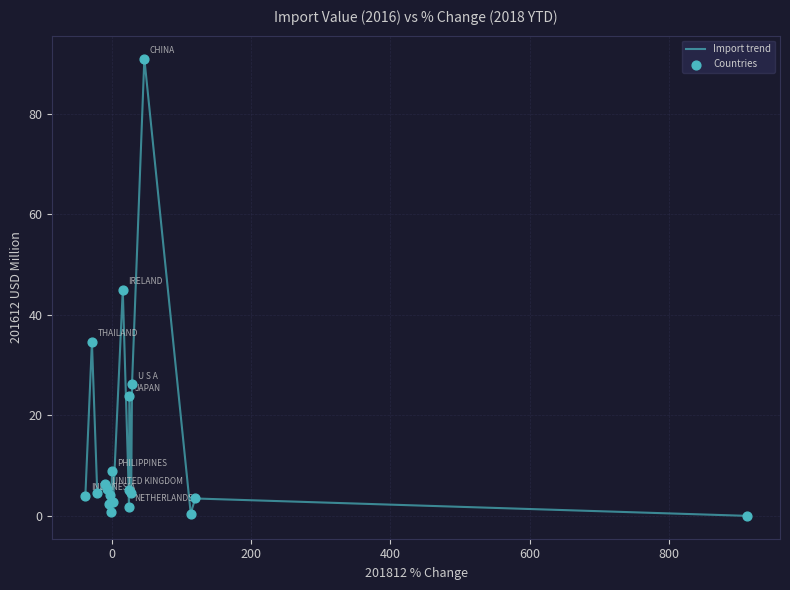

What is the difference between the maximum and minimum values?

91.0